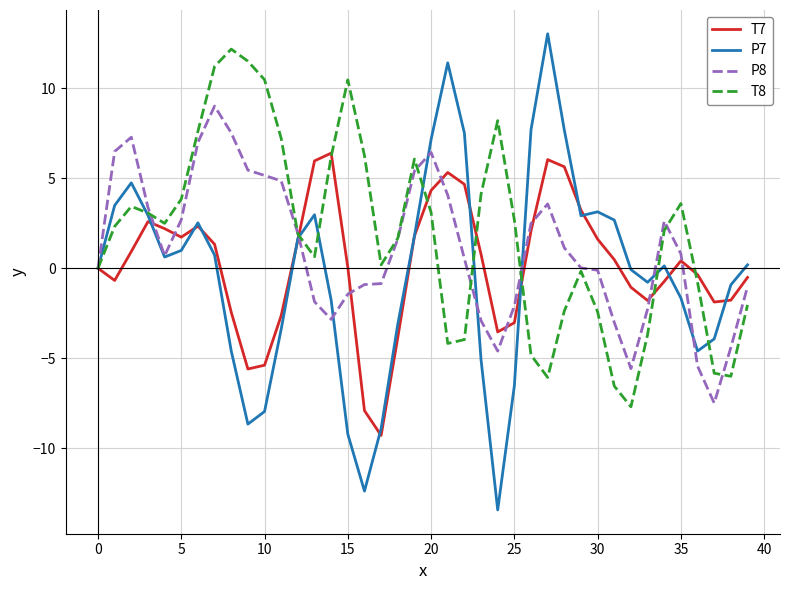

In P8, how many points are lower than both neighbors (excluding endpoints)?

5